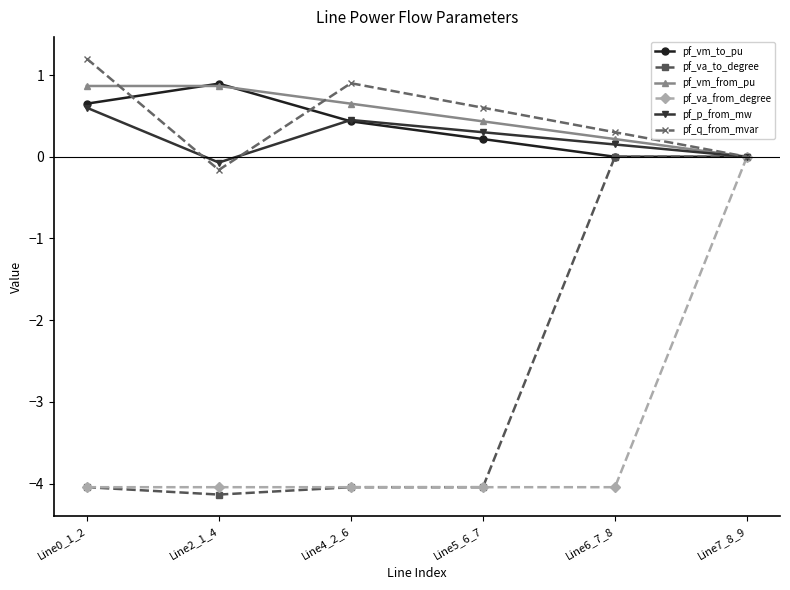

What is the total value across all series at Line5_6_7?

-6.5